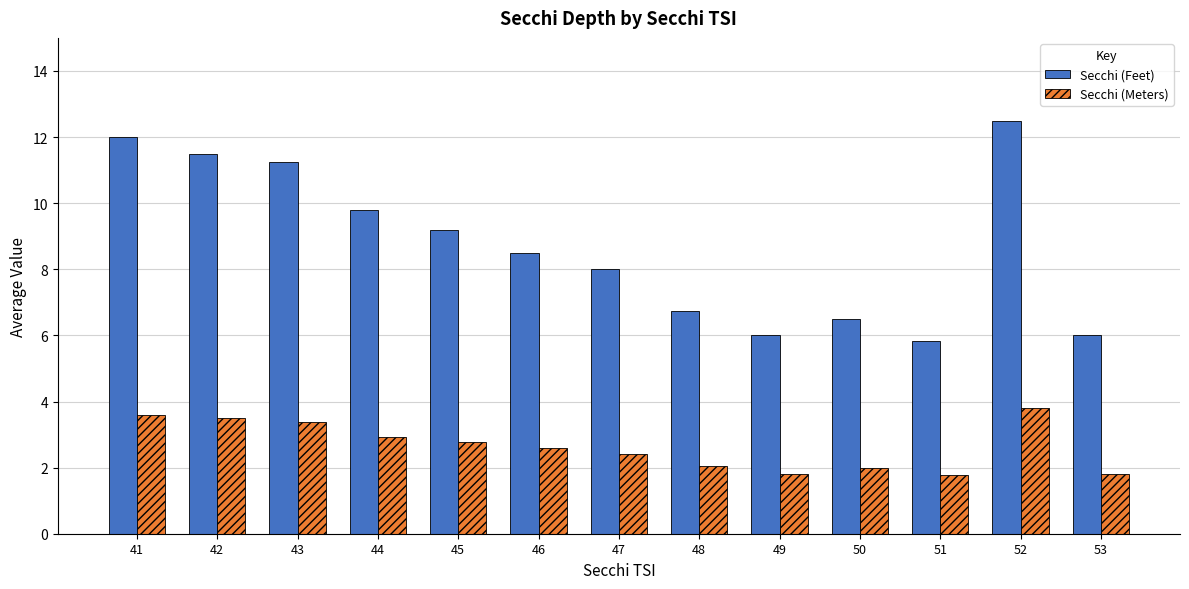

True or false: Secchi (Feet) has a value of 6.0 at 53.

True